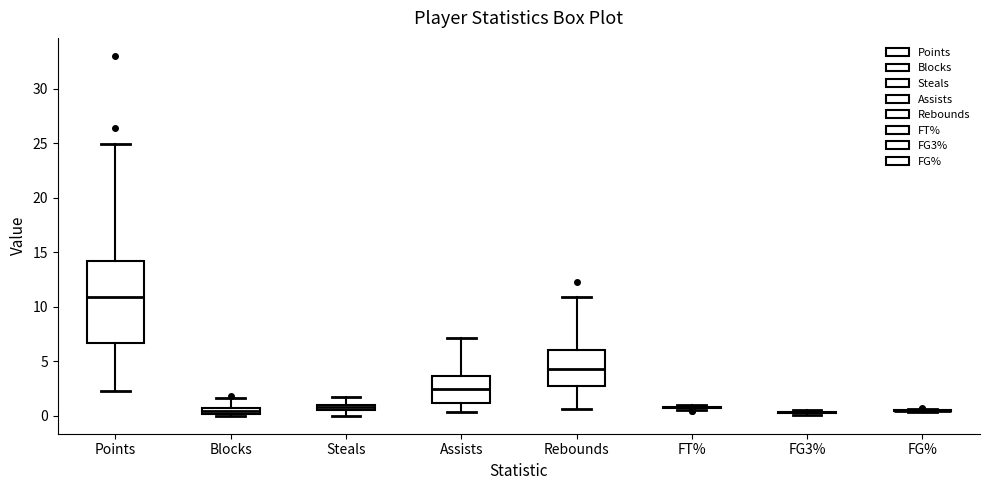

Comparing the boxes themselves (not the whiskers), which one is the tallest?

Points